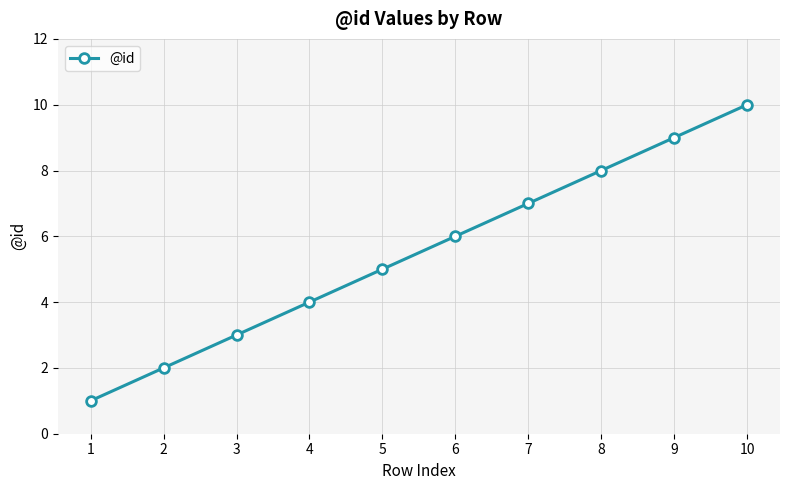

What is the value of the 10th point from the left?

10